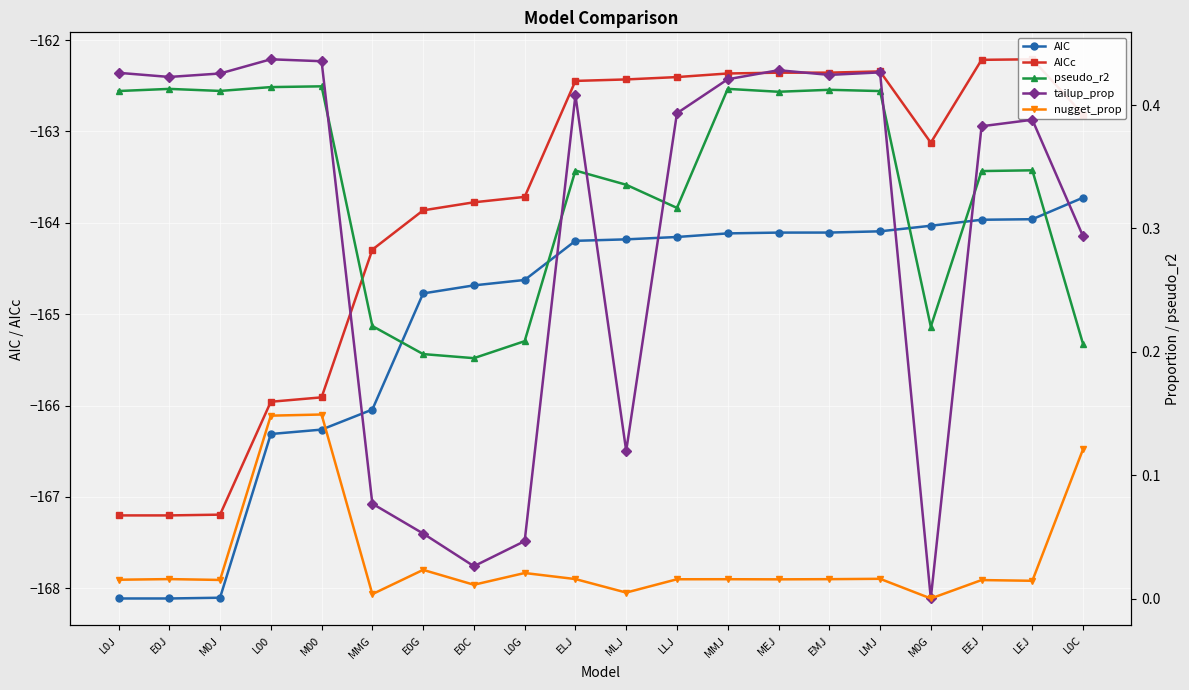

What position from the right is EMJ?

6